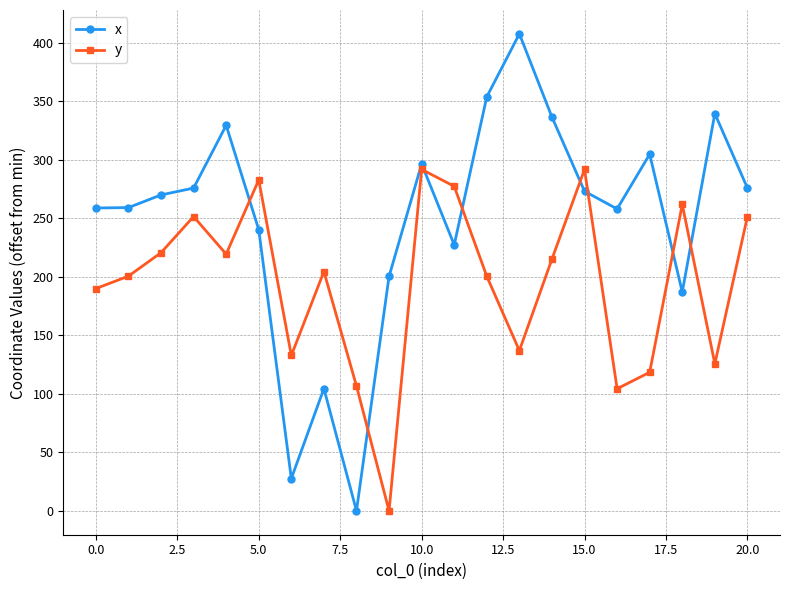

How many interior local peaks does the x series have?

6